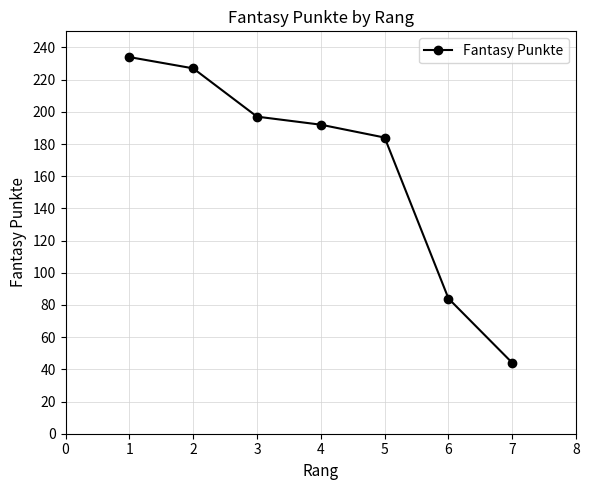

What is the value of the 7th point from the left?

44